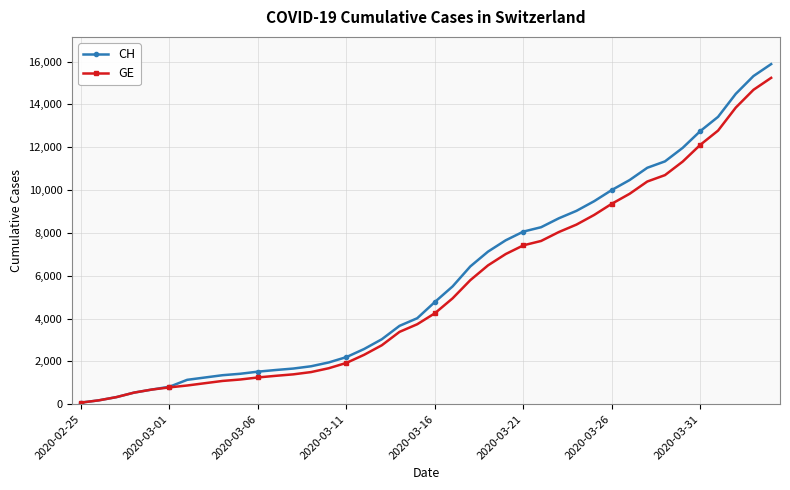

What is the maximum value shown in the chart?

15884